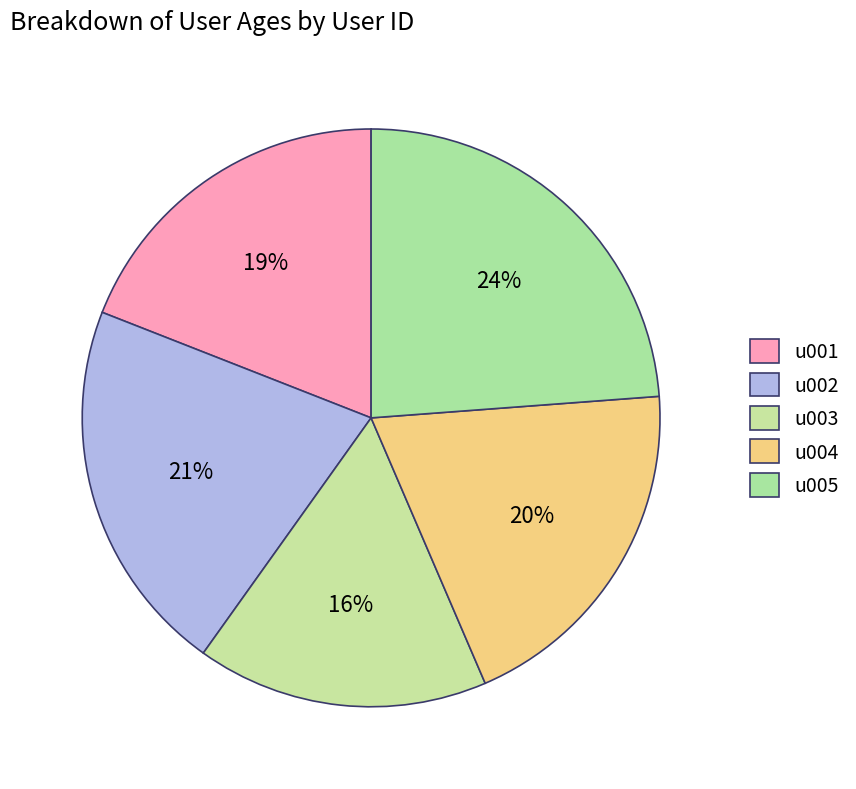

Do u005 and u001 together represent more than half of the pie?

No